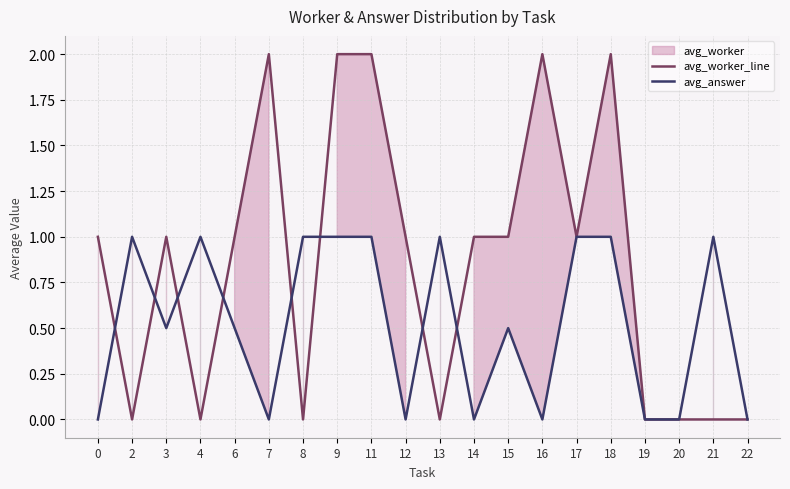

Which series changed the most between 13 and 16?

avg_worker_line